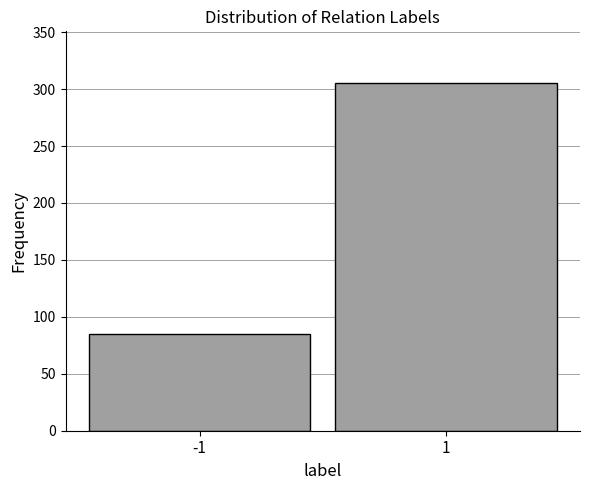

Reading left to right, extract all data points from this chart.

-1=85	1=305